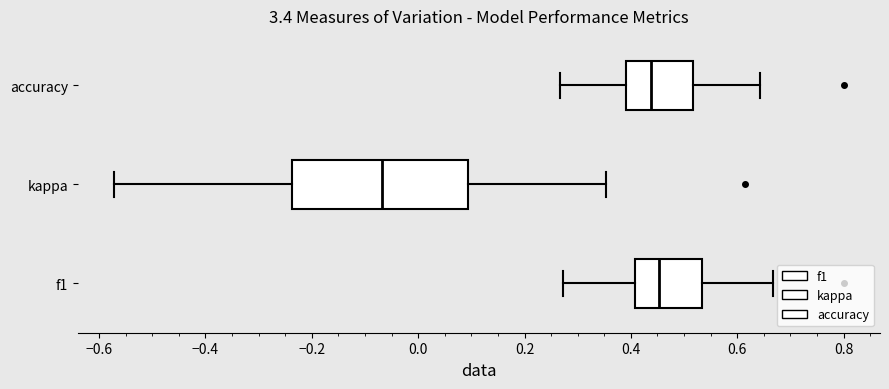

Reading bottom to top, transcribe this box plot: for each box, give where its median line is, the range the box spans, and where its two whiskers end, as read against the x-axis. The values are not printed on the chart, so give them approximately, as read against the axis.

f1: median 0.46, box 0.40 to 0.54, whiskers 0.28 to 0.66
kappa: median -0.06, box -0.24 to 0.10, whiskers -0.58 to 0.36
accuracy: median 0.44, box 0.40 to 0.52, whiskers 0.26 to 0.64